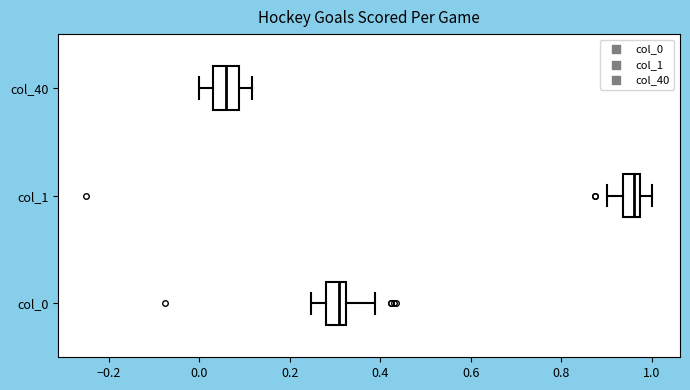

Where is the right edge of the box for col_0 on the x-axis? The values are not printed on the chart, so give them approximately, as read against the axis.

0.32